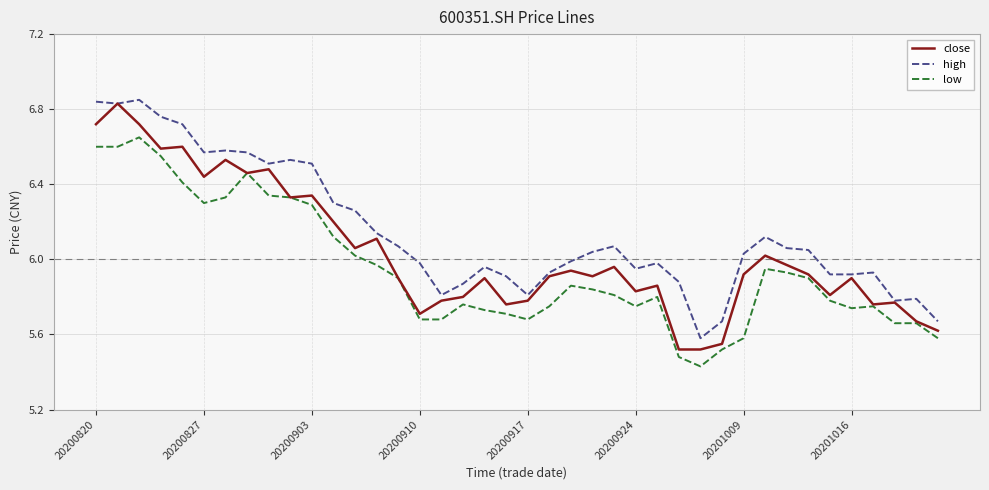

How many lines are shown in the chart?

3